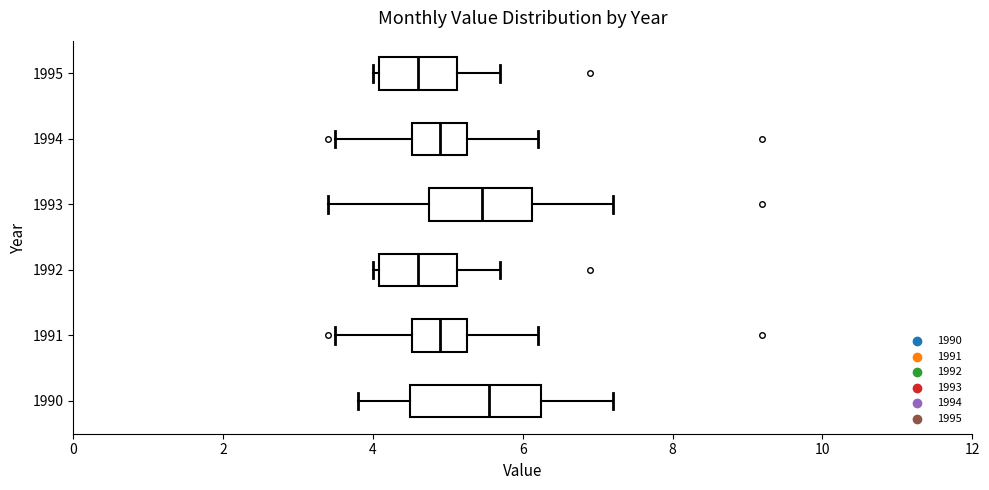

Comparing the boxes themselves (not the whiskers), which one is the widest?

1990